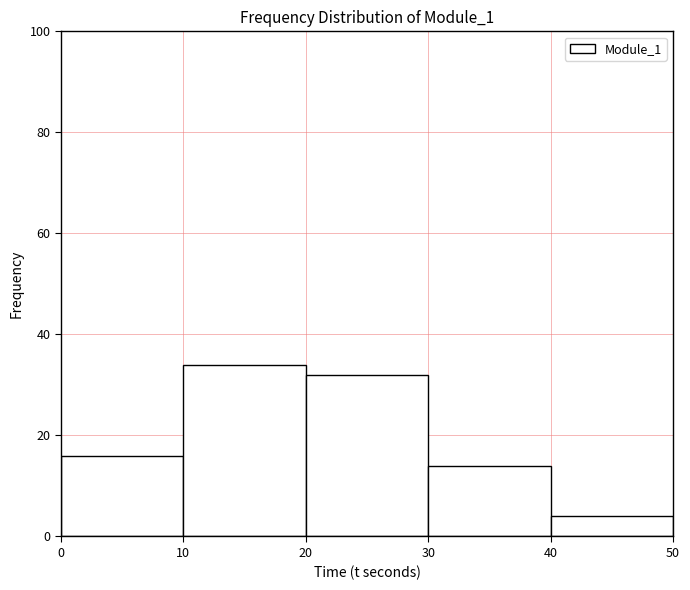

Reading left to right, transcribe this chart: for each bar, give the range it covers on the x-axis and its height. The values are not printed on the chart, so give them approximately, as read against the axis.

0 to 10: 16
10 to 20: 34
20 to 30: 32
30 to 40: 14
40 to 50: 4